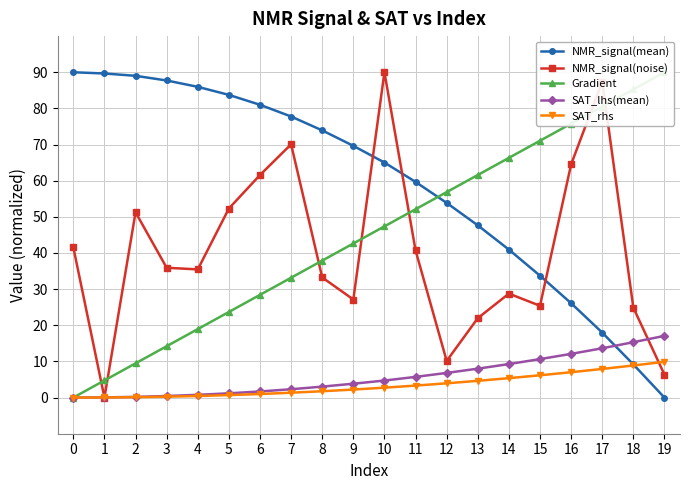

How many values in the NMR_signal(noise) series are below 35?

9